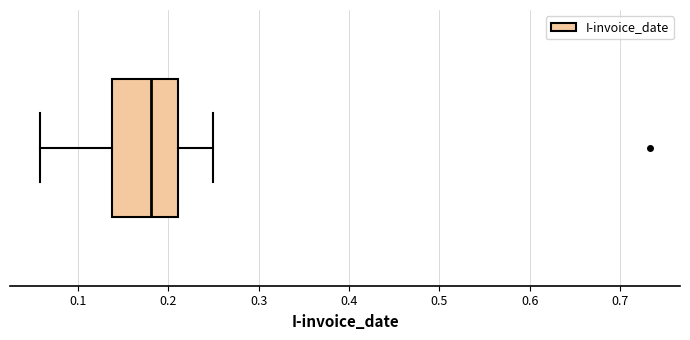

Read this box plot against the x-axis: the position of the median line, the range covered by the box, and the ends of both whiskers. The values are not printed on the chart, so give them approximately, as read against the axis.

median 0.18, box 0.14 to 0.21, whiskers 0.06 to 0.25